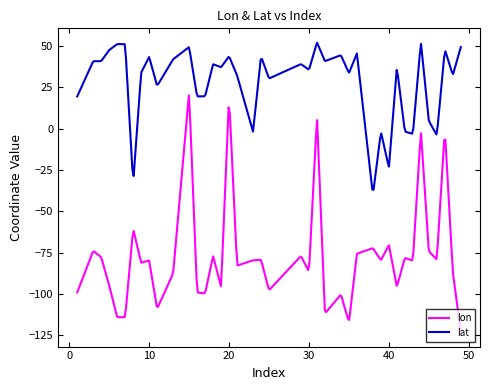

What is the maximum value for lat?

51.9